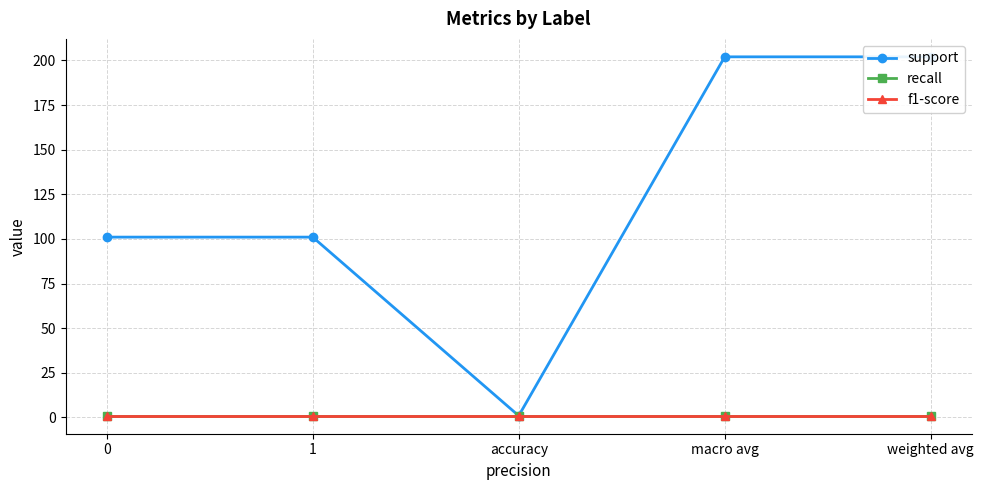

What are all the series names shown in the legend?

support, recall, f1-score